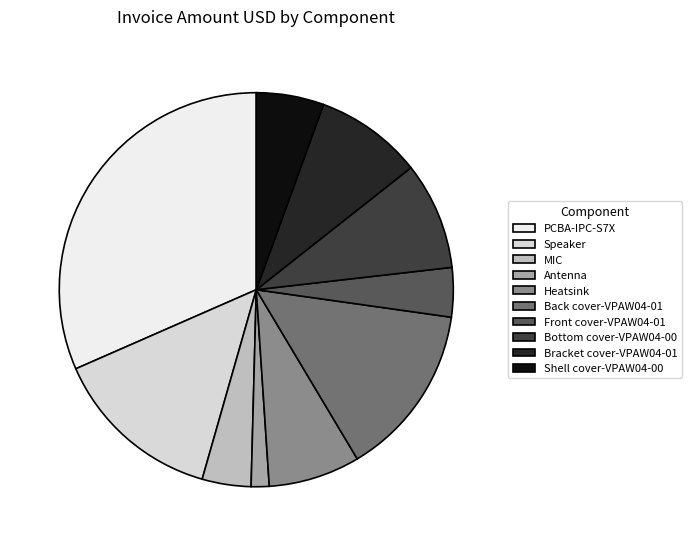

What percentage is NOT represented by Speaker?

86.0%